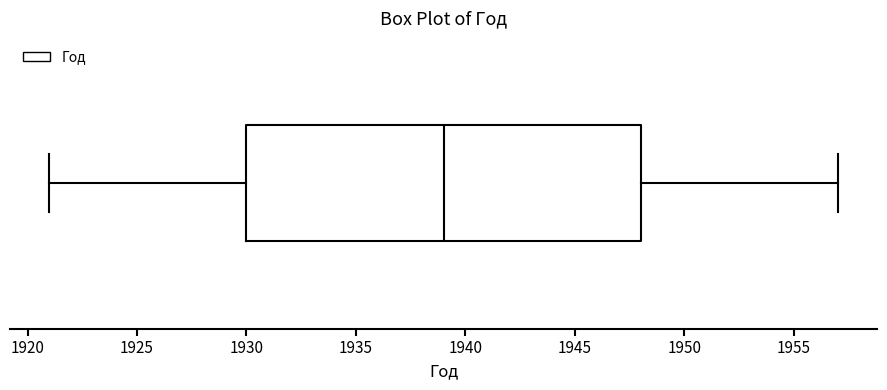

Where does the left whisker of the box end on the x-axis? The values are not printed on the chart, so give them approximately, as read against the axis.

1921